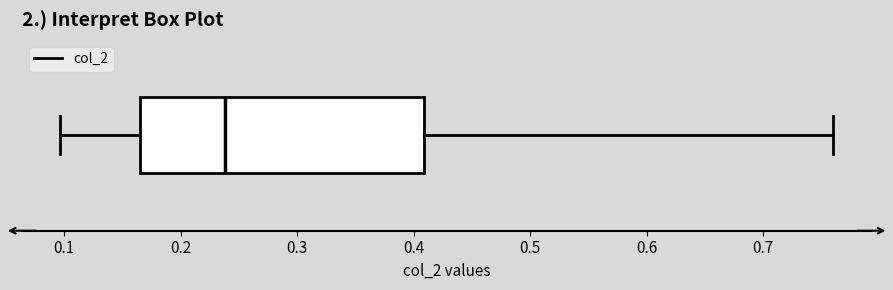

Transcribe this box plot: give where the median line is, the range the box spans, and where the two whiskers end, as read against the x-axis. The values are not printed on the chart, so give them approximately, as read against the axis.

median 0.24, box 0.17 to 0.41, whiskers 0.10 to 0.76